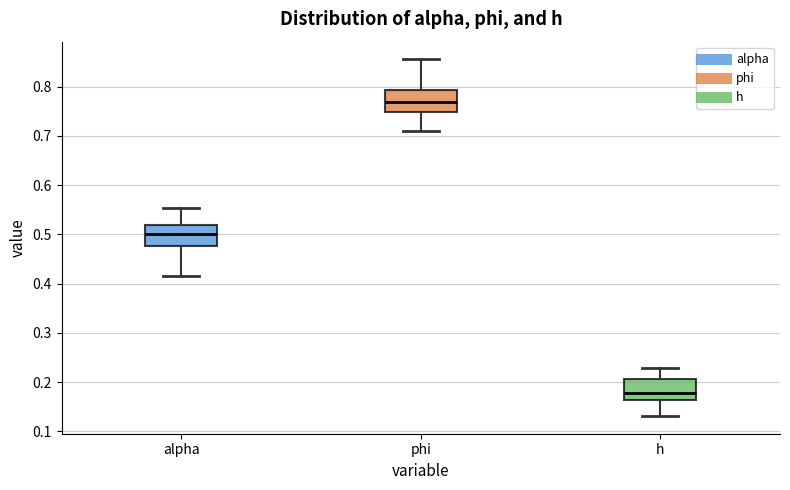

Where does the median line of the box for alpha sit on the y-axis? The values are not printed on the chart, so give them approximately, as read against the axis.

0.50